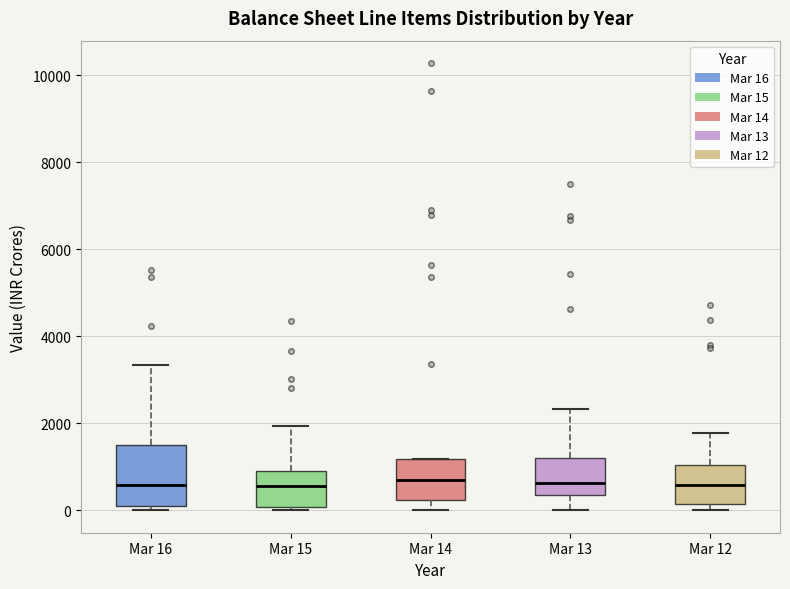

Where is the upper edge of the box for Mar 12 on the y-axis? The values are not printed on the chart, so give them approximately, as read against the axis.

1000